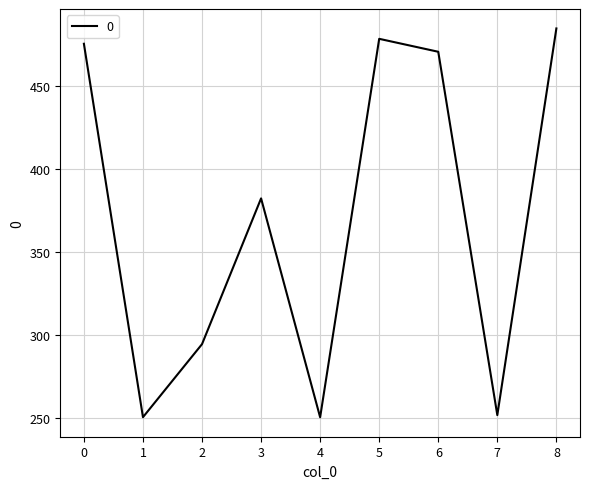

What is the difference between the maximum and minimum values?

234.0